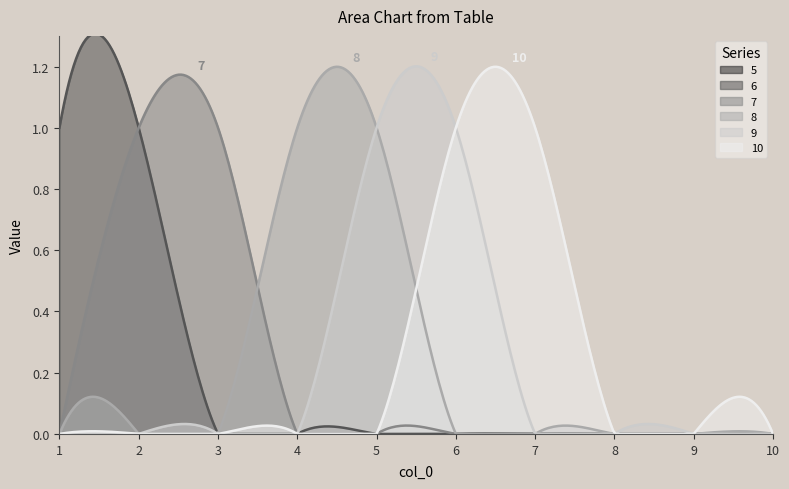

True or false: 7 has a value of 0 at 6.

False